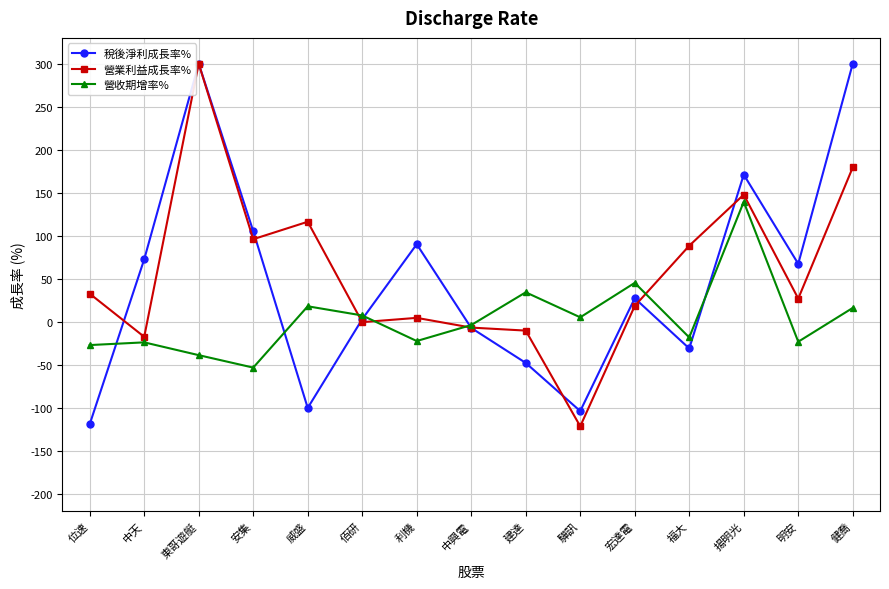

How many values in the 營收期增率% series exceed -3?

7